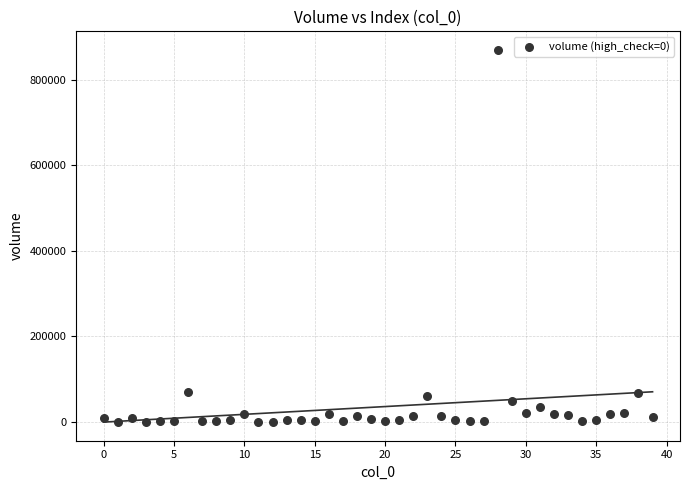

What is the range of Y values (max minus min)?

870172.6